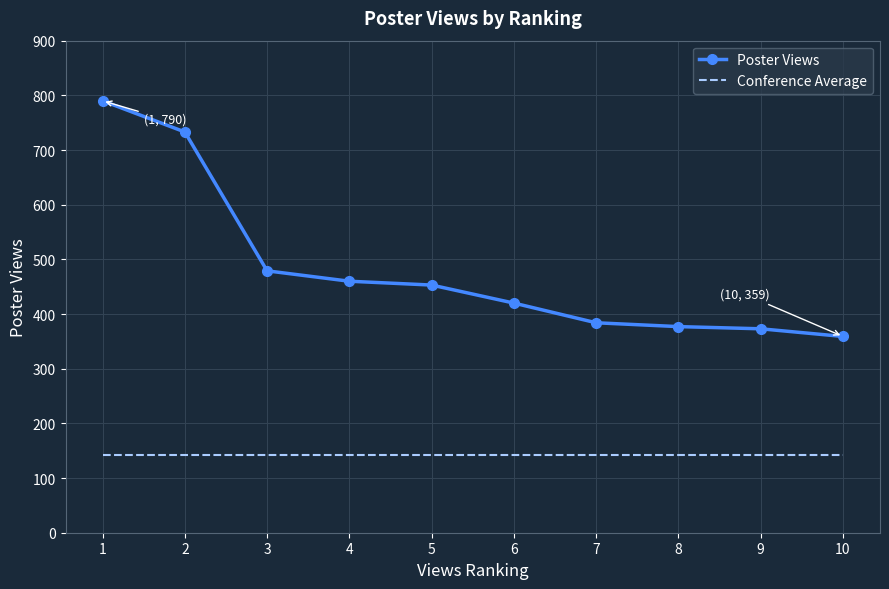

What is the total value across all series at 10?

501.4